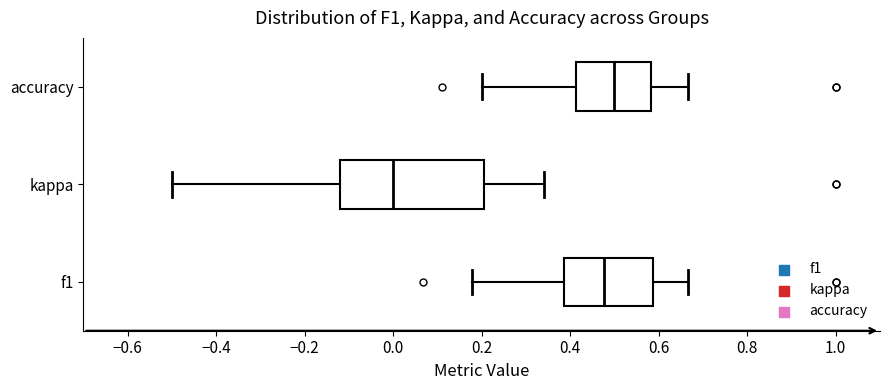

Reading bottom to top, read every box against the x-axis: the position of its median line, the range the box covers, and the ends of its whiskers. The values are not printed on the chart, so give them approximately, as read against the axis.

f1: median 0.48, box 0.38 to 0.58, whiskers 0.18 to 0.66
kappa: median 0.00, box -0.12 to 0.20, whiskers -0.50 to 0.34
accuracy: median 0.50, box 0.42 to 0.58, whiskers 0.20 to 0.66